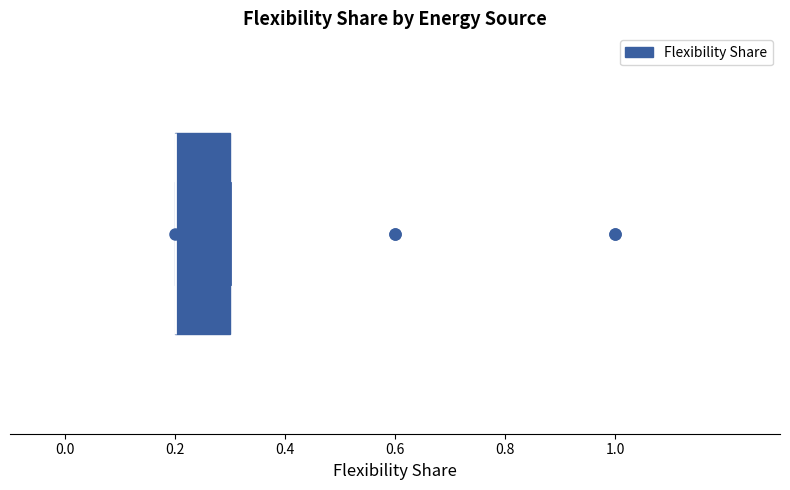

Transcribe this box plot: give where the median line is, the range the box spans, and where the two whiskers end, as read against the x-axis. The values are not printed on the chart, so give them approximately, as read against the axis.

median 0.2 (drawn on the box's left edge), box 0.2 to 0.3, whiskers 0.2 to 0.3